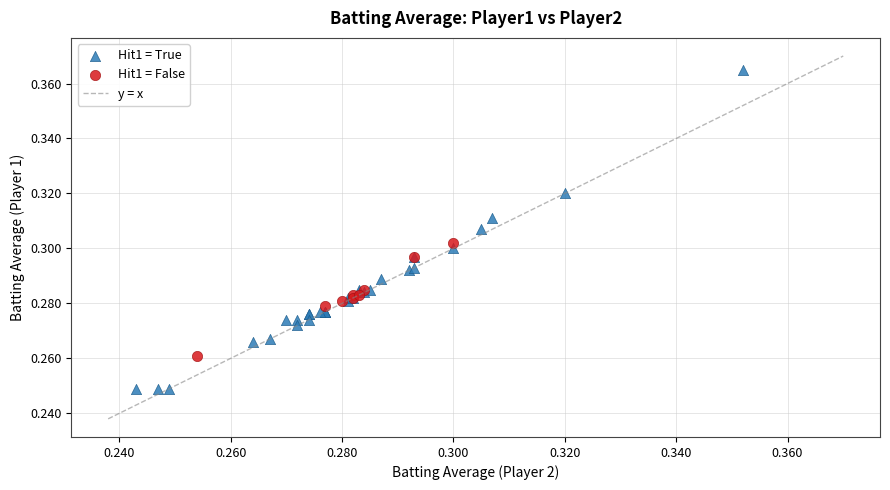

Which series contains the lowest Y value?

Hit1 = True